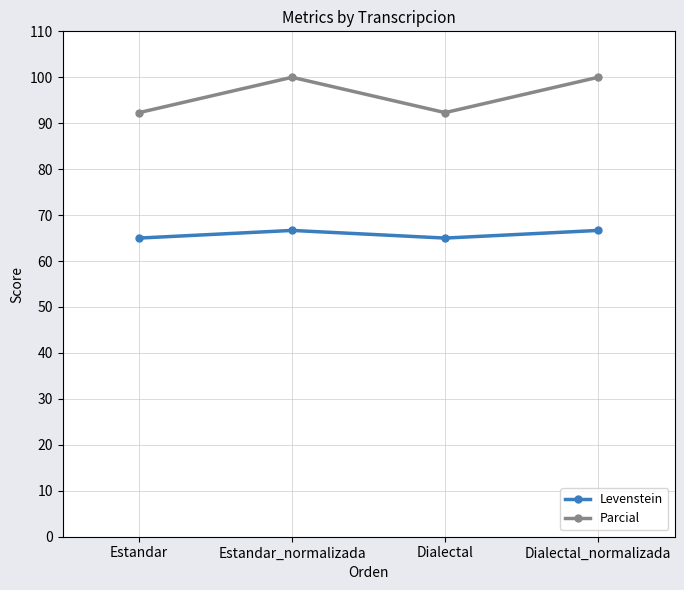

Reading right to left, list all the values displayed in this chart.

Levenstein: 66.7	65.0	66.7	65.0
Parcial: 100.0	92.3	100.0	92.3